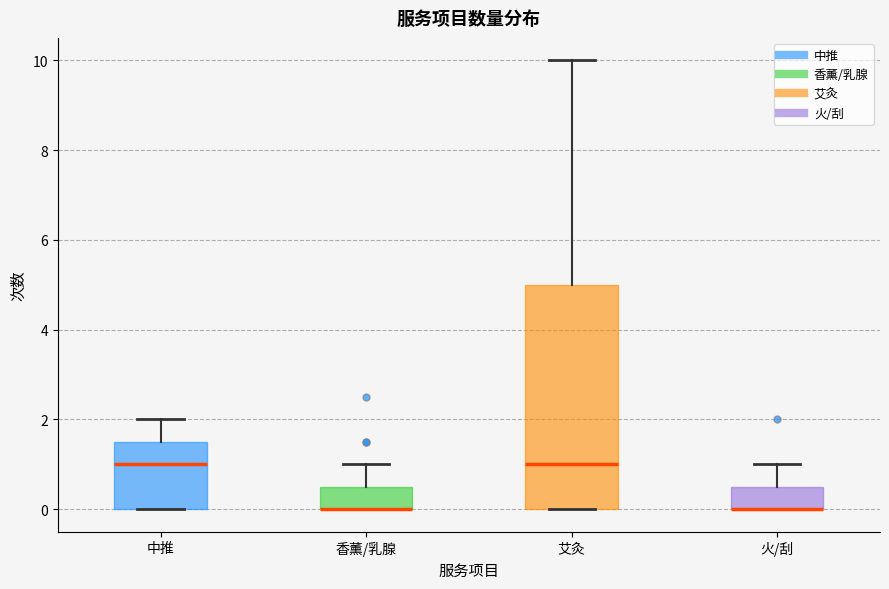

Where is the upper edge of the box for 火/刮 on the y-axis? The values are not printed on the chart, so give them approximately, as read against the axis.

0.6